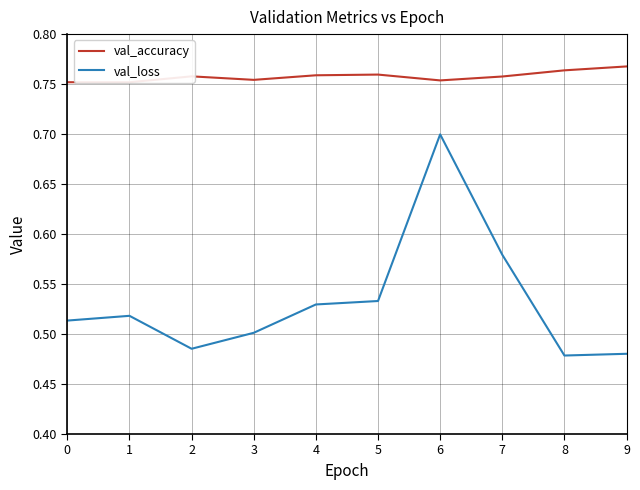

The value of val_loss at 4 is 0.9. True or false?

False